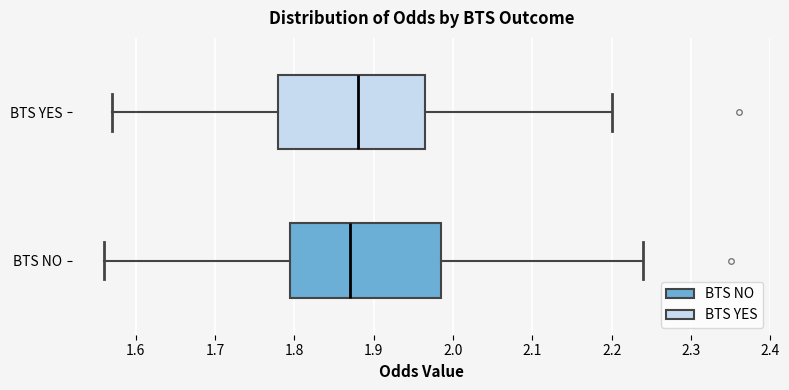

Reading bottom to top, transcribe this box plot: for each box, give where its median line is, the range the box spans, and where its two whiskers end, as read against the x-axis. The values are not printed on the chart, so give them approximately, as read against the axis.

BTS NO: median 1.87, box 1.80 to 1.99, whiskers 1.56 to 2.24
BTS YES: median 1.88, box 1.78 to 1.97, whiskers 1.57 to 2.20